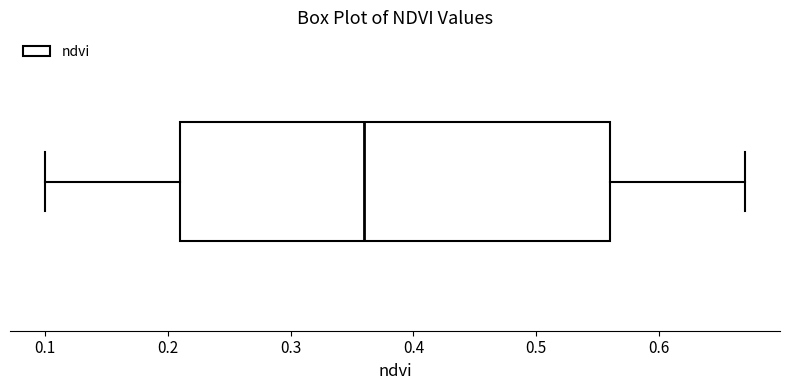

Where does the right whisker of the box end on the x-axis? The values are not printed on the chart, so give them approximately, as read against the axis.

0.67